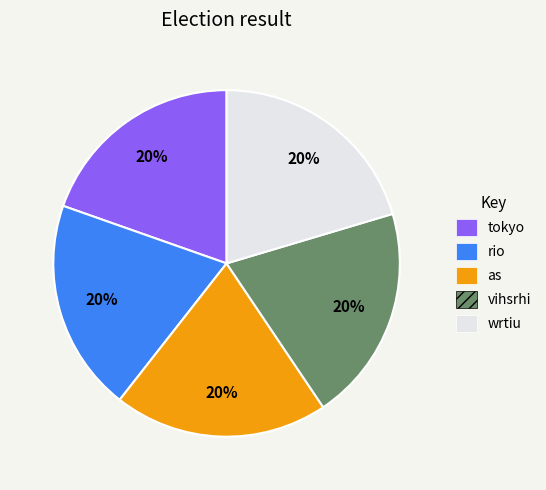

How many slices are in this pie chart?

5